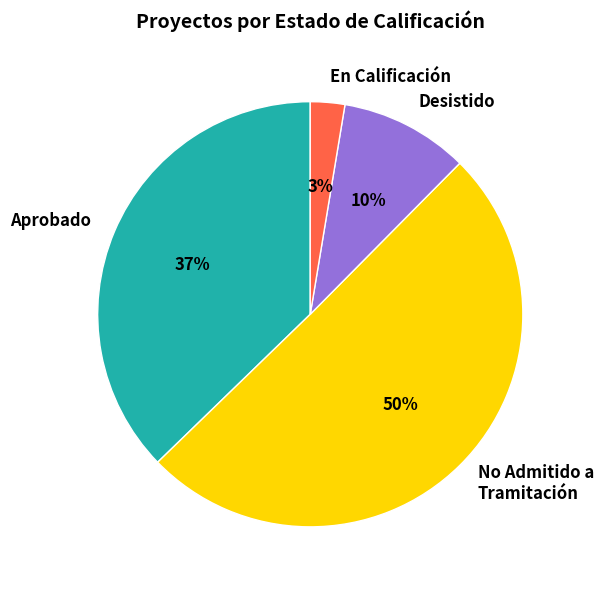

Between No Admitido a Tramitación and Aprobado, which is larger?

No Admitido a Tramitación